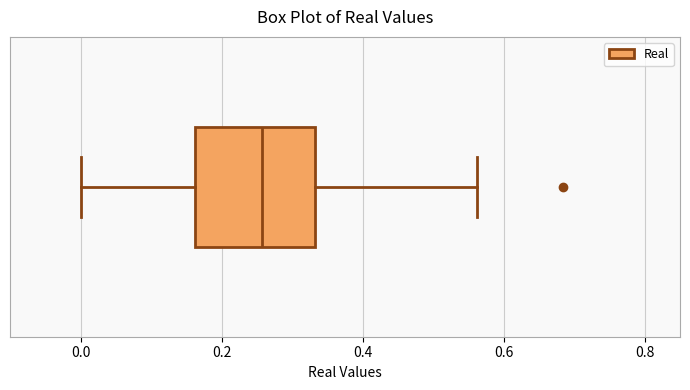

Read this box plot against the x-axis: the position of the median line, the range covered by the box, and the ends of both whiskers. The values are not printed on the chart, so give them approximately, as read against the axis.

median 0.26, box 0.16 to 0.34, whiskers 0.00 to 0.56